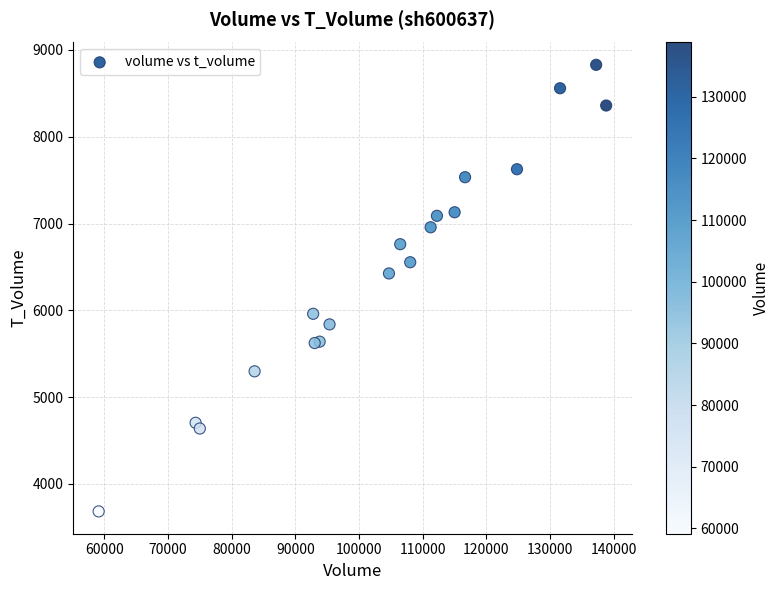

What Y value in the scatter plot is closest to 6256?

6425